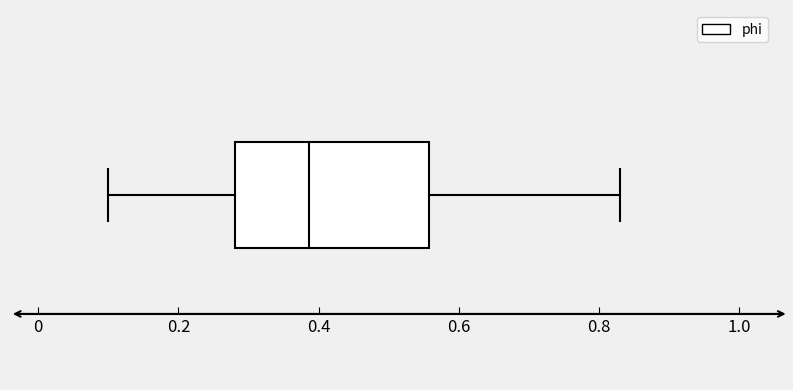

Where is the left edge of the box on the x-axis? The values are not printed on the chart, so give them approximately, as read against the axis.

0.28